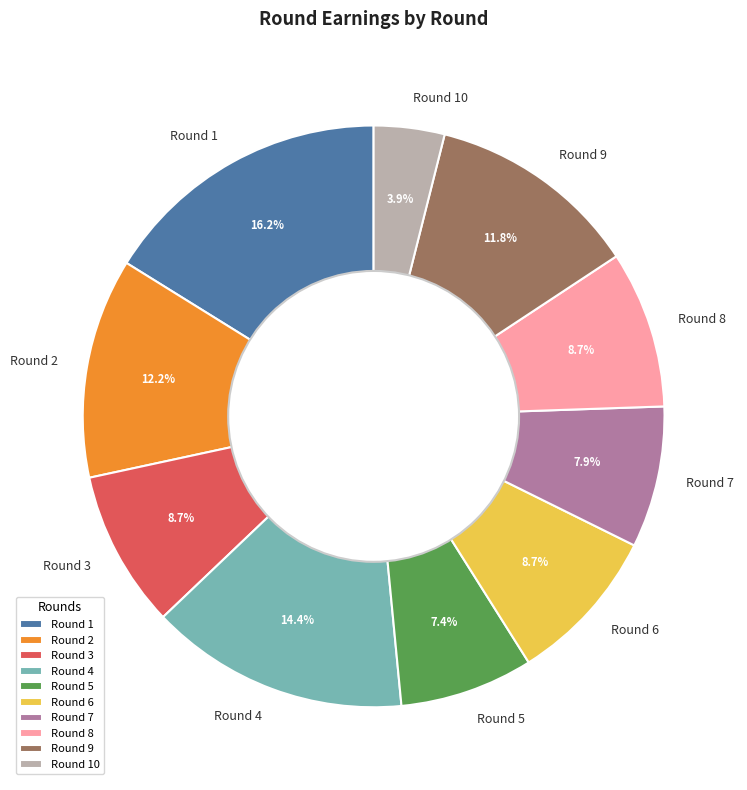

Which has a higher value, Round 10 or Round 9?

Round 9